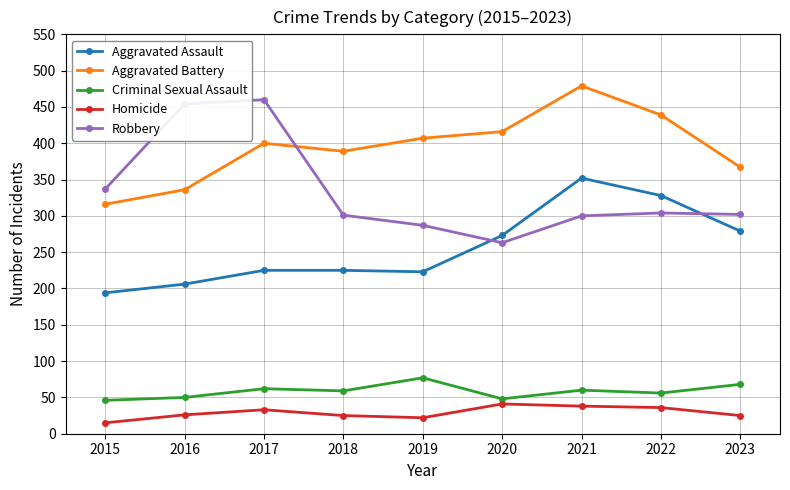

The Criminal Sexual Assault series shows 60 at 2021. True or false?

True